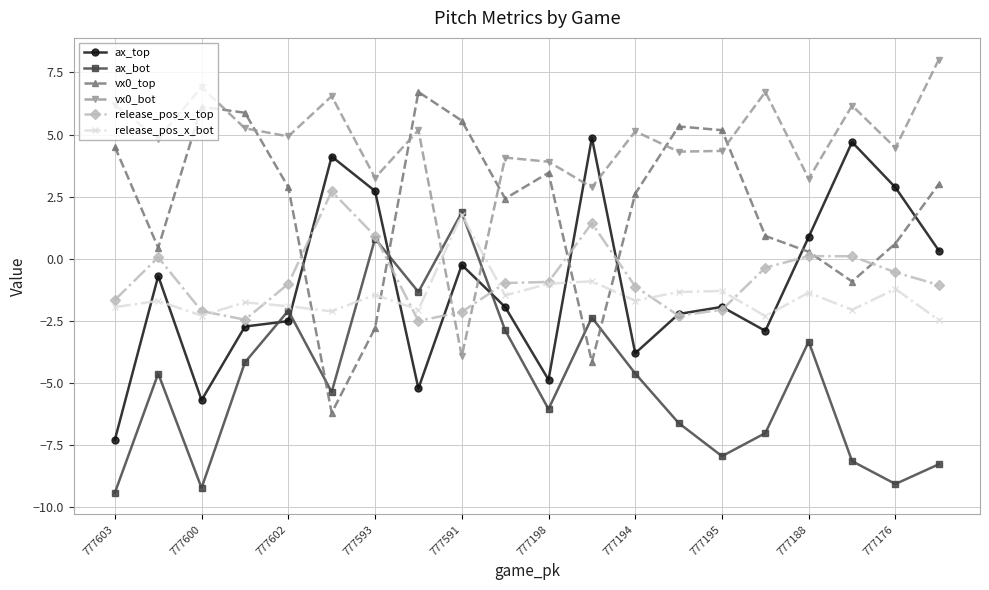

How many lines are shown in the chart?

6